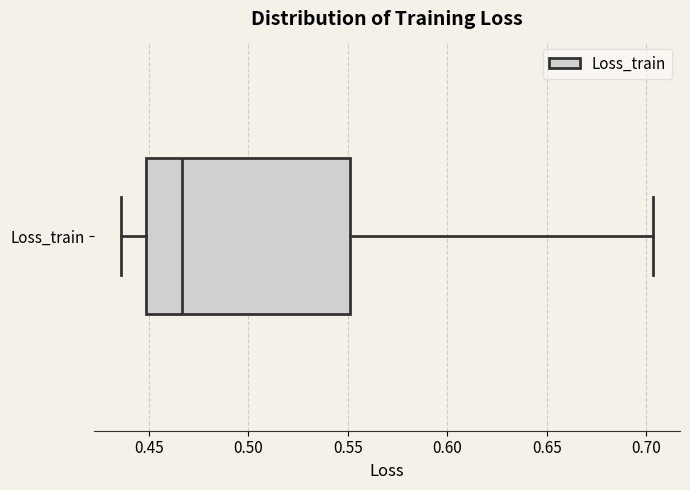

Where does the median line of the box for Loss_train sit on the x-axis? The values are not printed on the chart, so give them approximately, as read against the axis.

0.465